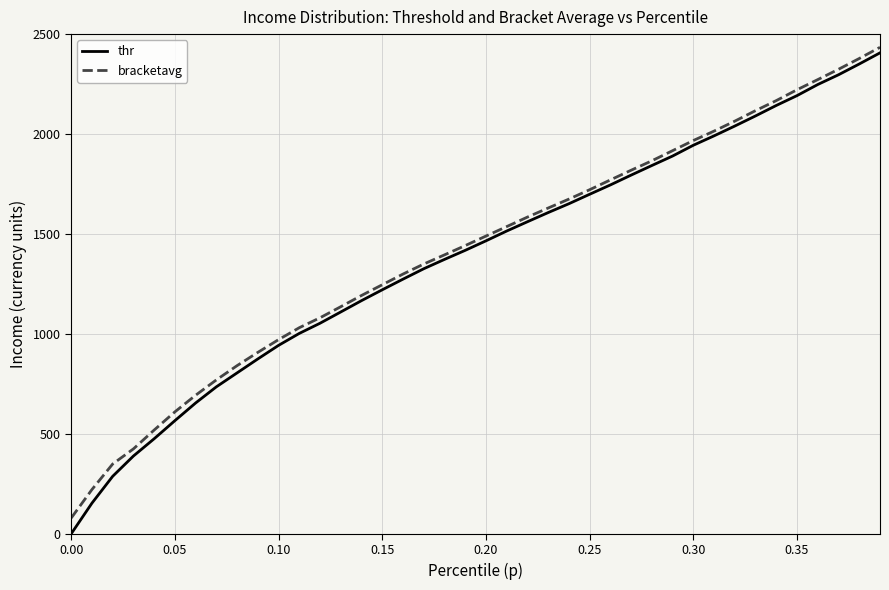

How many lines are shown in the chart?

2